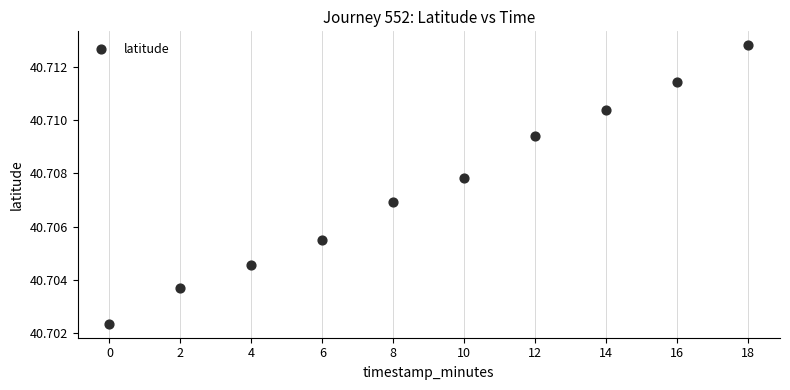

What is the average X value?

9.0